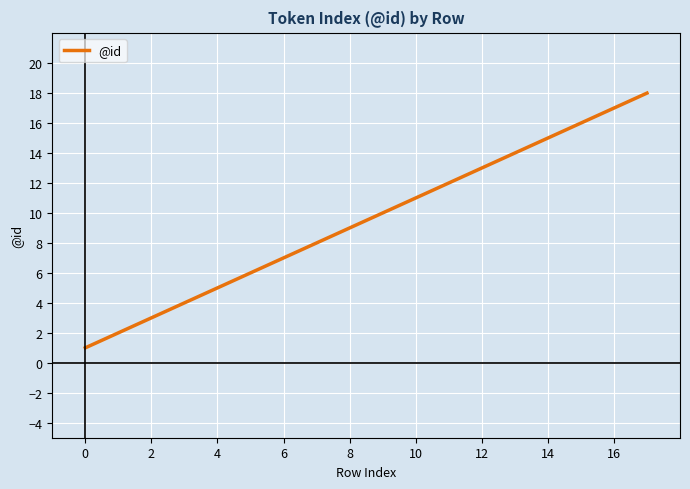

What is the maximum value shown in the chart?

18